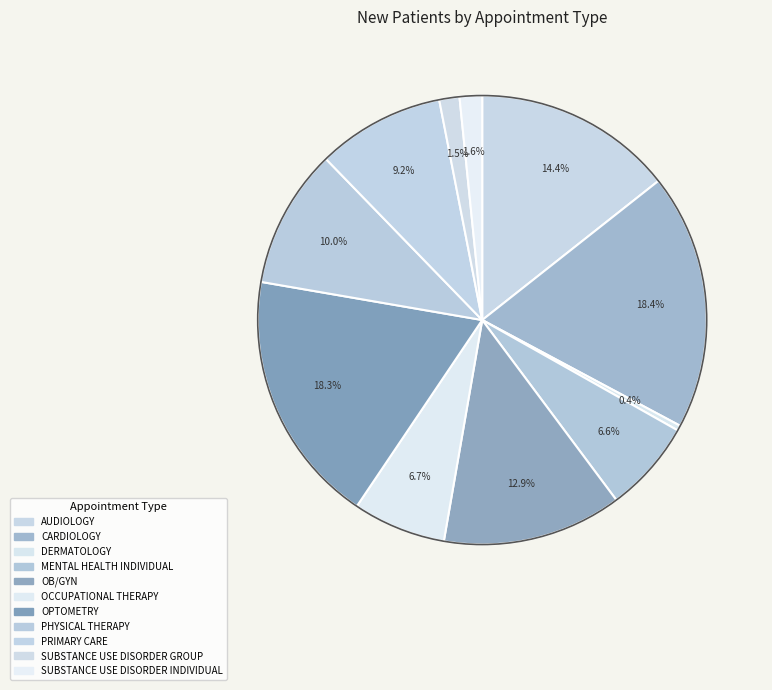

True or false: OCCUPATIONAL THERAPY accounts for 7% of the total.

True